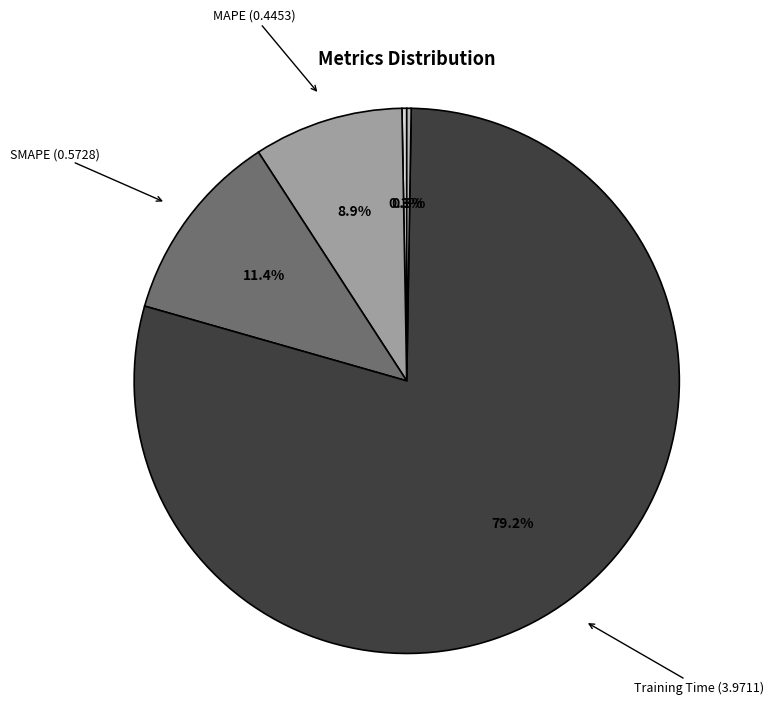

Is there any slice that represents more than half of the pie?

Yes